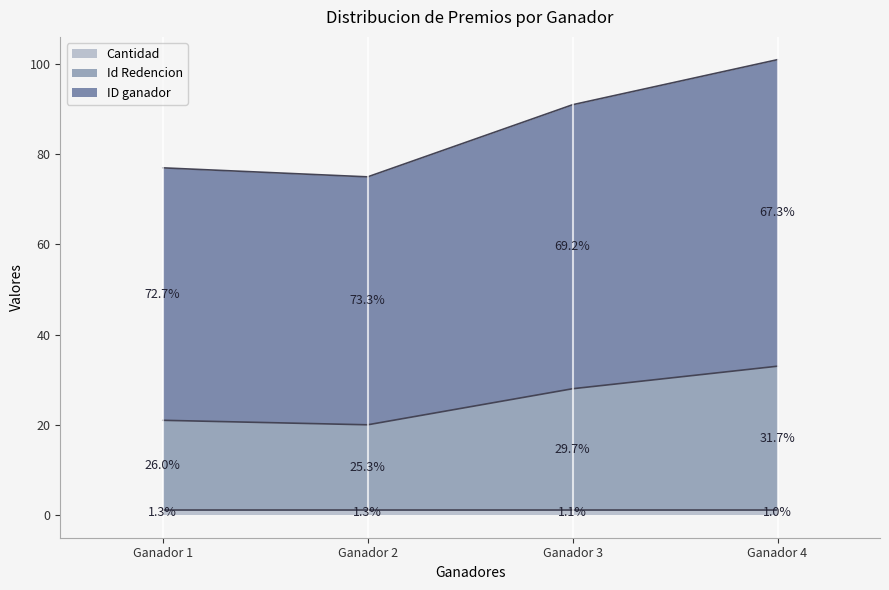

True or false: Id Redencion and ID ganador cross at least once.

False